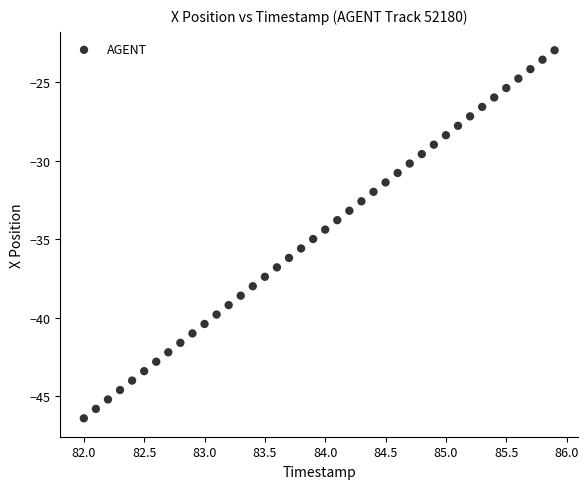

What is the range of Y values (max minus min)?

23.5